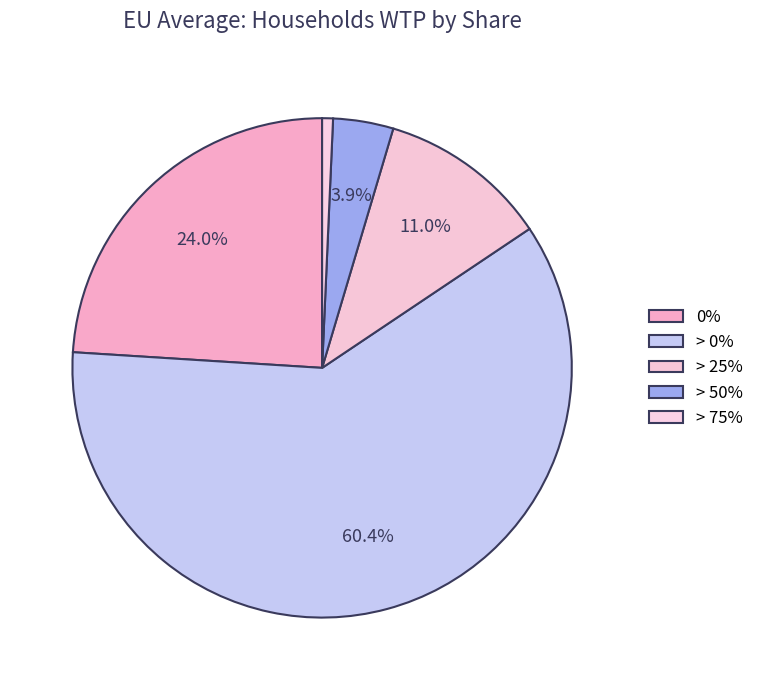

Which category has the biggest portion of the pie?

> 0%